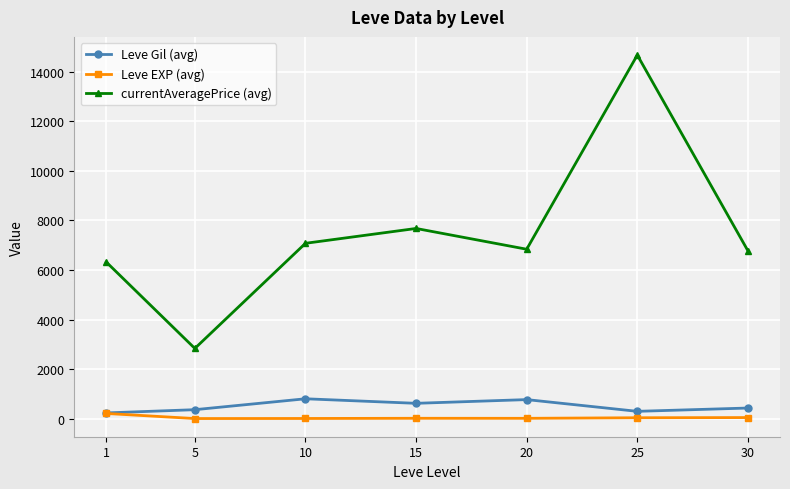

Where is currentAveragePrice (avg) nearest to the value 8752?

15